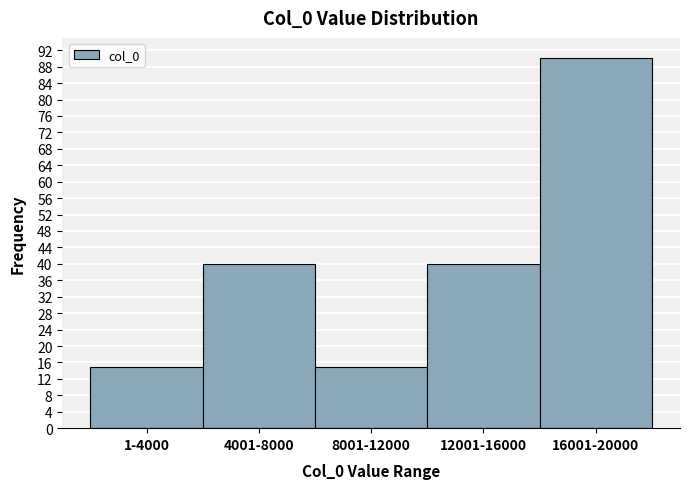

Reading right to left, transcribe all the data shown in this chart.

90	40	15	40	15